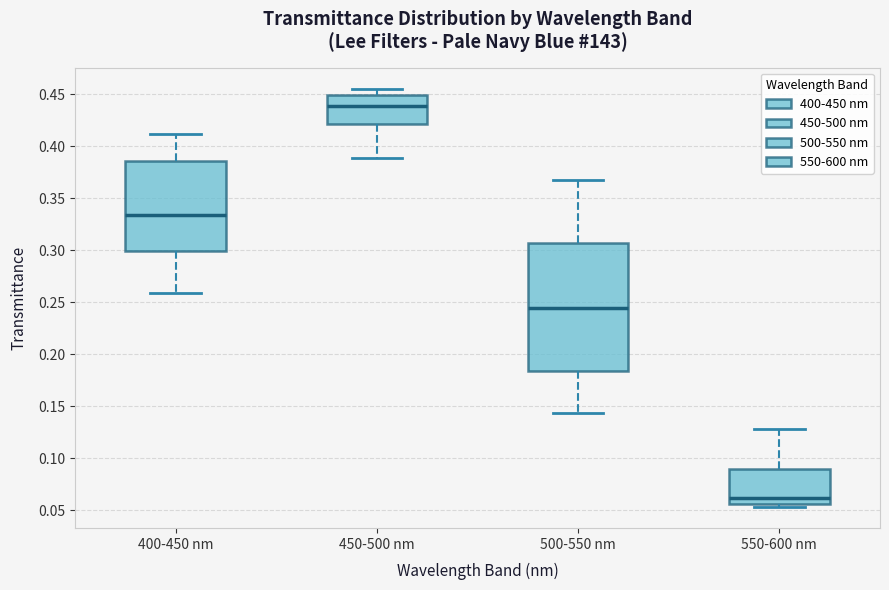

Where is the lower edge of the box for 450-500 nm on the y-axis? The values are not printed on the chart, so give them approximately, as read against the axis.

0.420